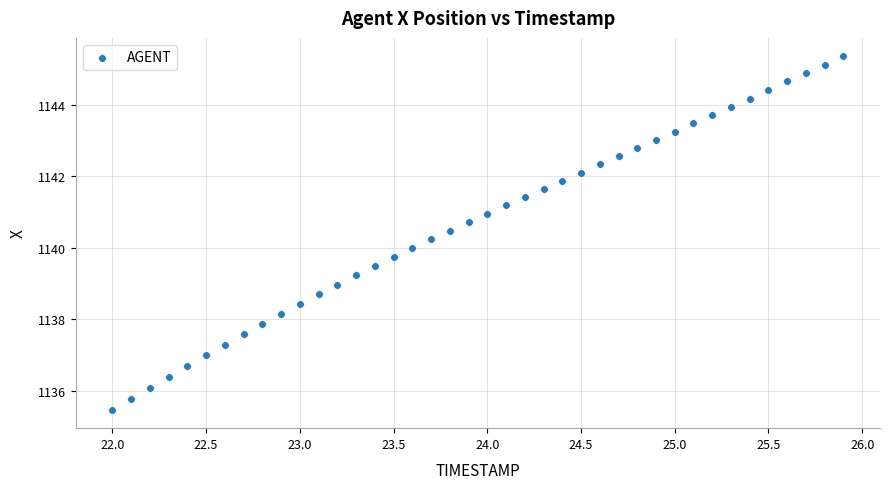

What is the range of Y values (max minus min)?

9.9